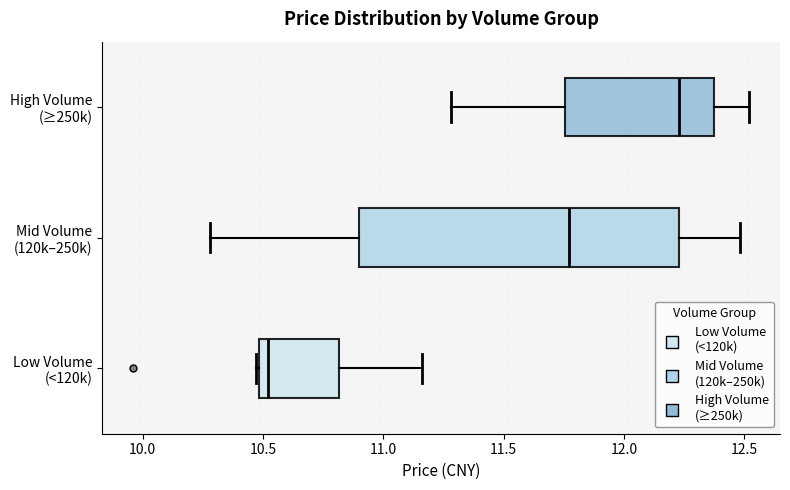

Which box is the widest, from its left edge to its right edge?

Mid Volume (120k–250k)